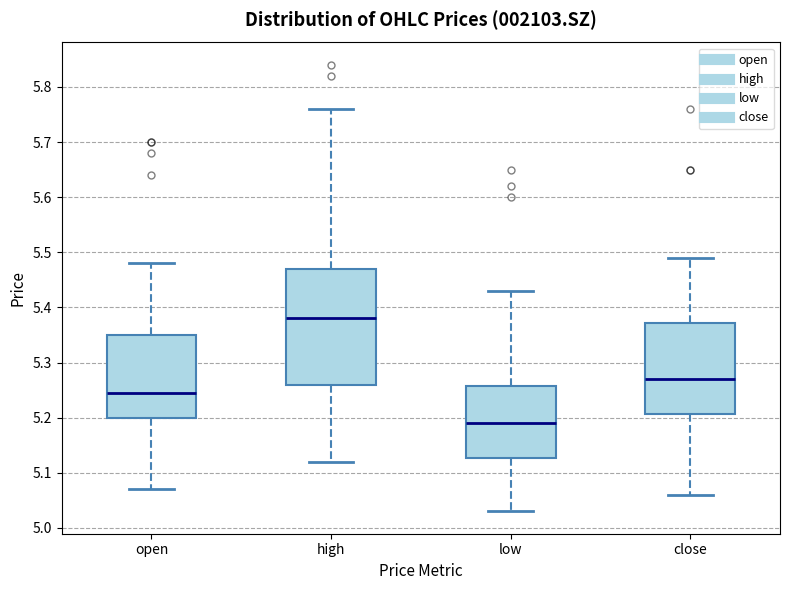

Which box has the lowest median line?

low